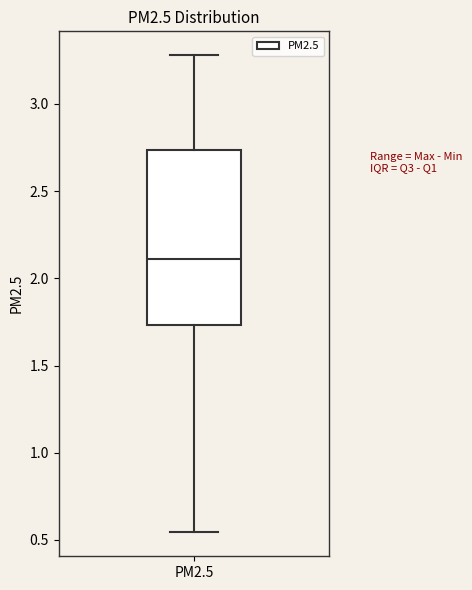

Where does the upper whisker of the box for PM2.5 end on the y-axis? The values are not printed on the chart, so give them approximately, as read against the axis.

3.30